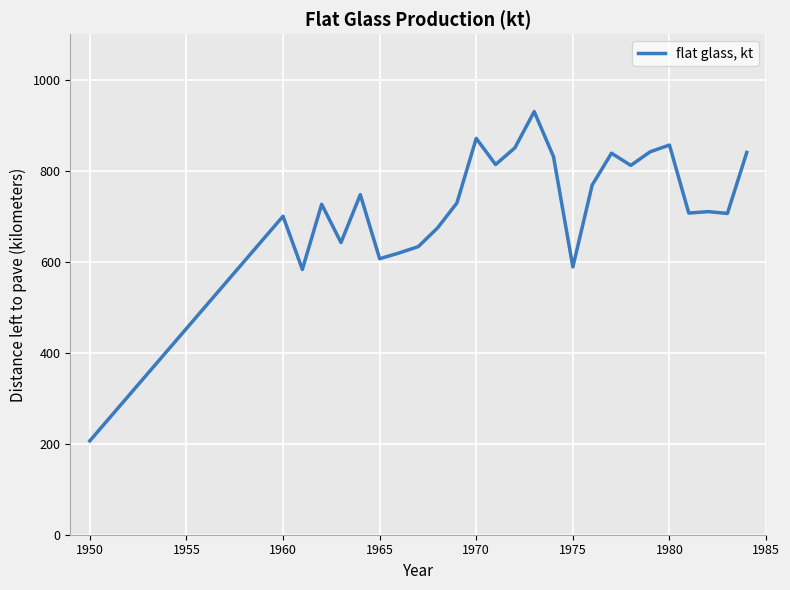

How many lines are shown in the chart?

1